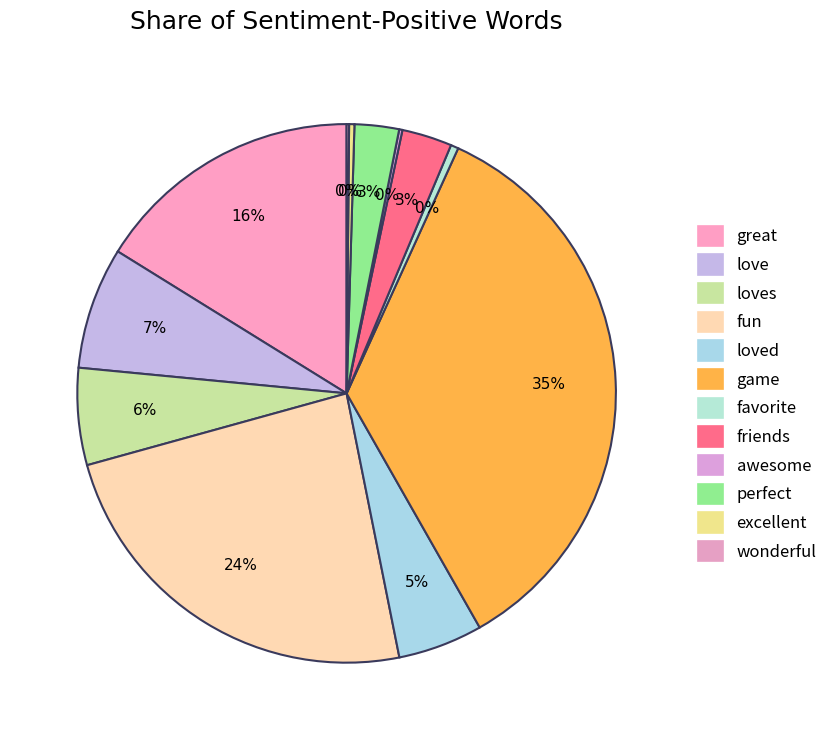

What percentage is the love slice, to the nearest percent?

7%